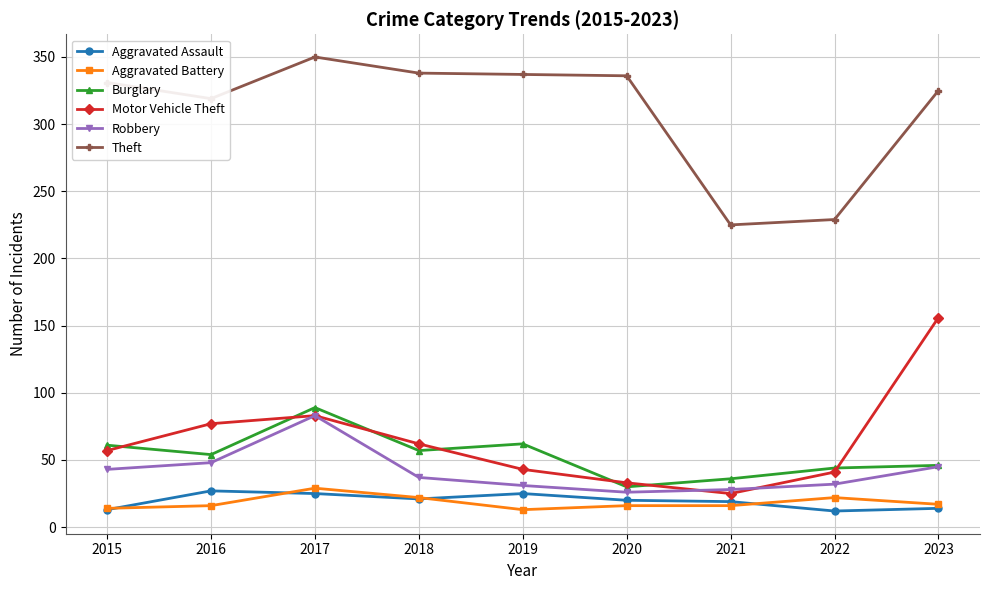

What is the approximate value of Aggravated Battery at 2023, to the nearest 5?

15